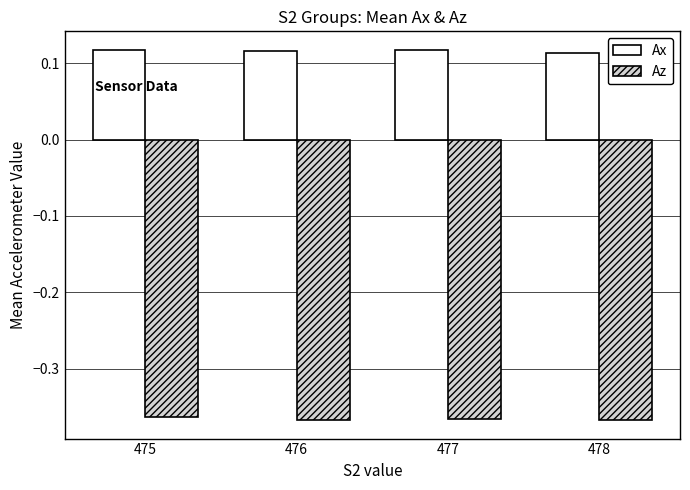

What is the sum of the Az values at 475 and 477?

-0.7